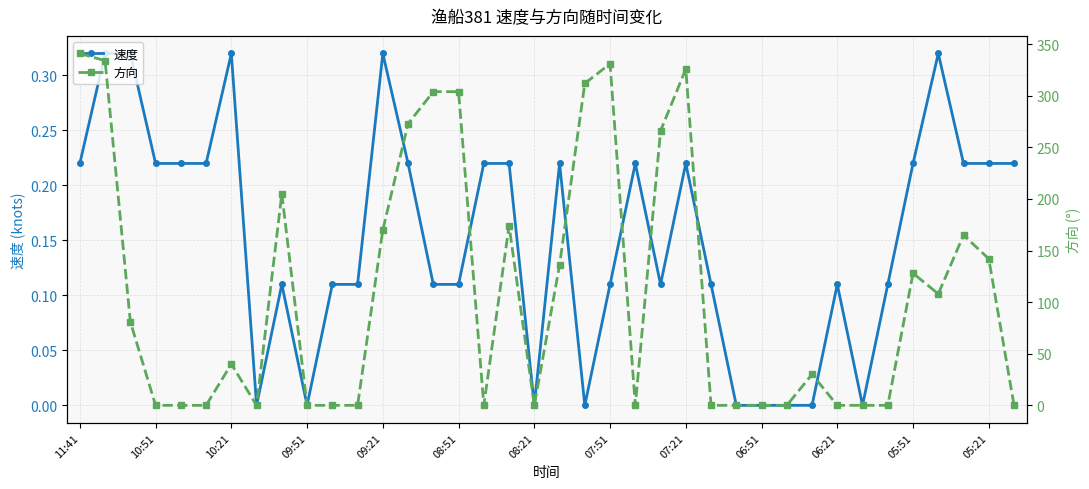

Is it true that 速度 equals -0.2 at 08:21?

False